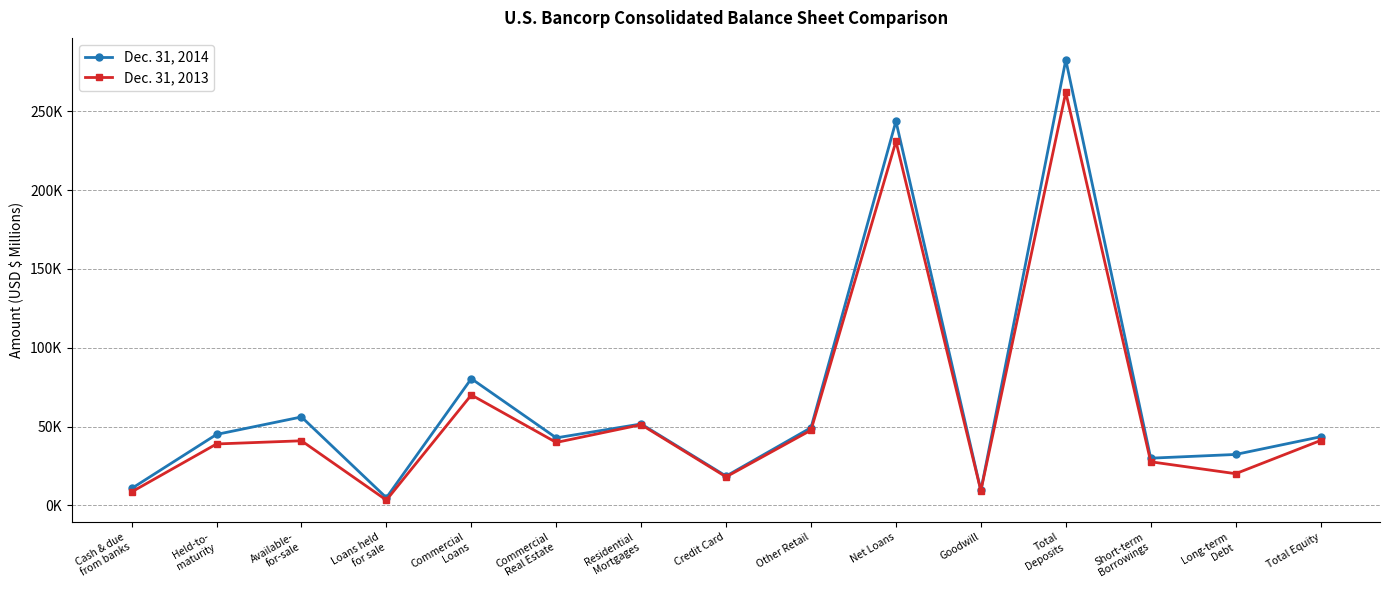

Reading left to right, what are all the values shown in this chart?

Dec. 31, 2014: Cash & due
from banks=10654	Held-to-
maturity=44974	Available-
for-sale=56069	Loans held
for sale=4792	Commercial
Loans=80377	Commercial
Real Estate=42795	Residential
Mortgages=51619	Credit Card=18515	Other Retail=49264	Net Loans=243812	Goodwill=9389	Total
Deposits=282733	Short-term
Borrowings=29893	Long-term
Debt=32260	Total Equity=43479
Dec. 31, 2013: Cash & due
from banks=8477	Held-to-
maturity=38920	Available-
for-sale=40935	Loans held
for sale=3268	Commercial
Loans=70033	Commercial
Real Estate=39885	Residential
Mortgages=51156	Credit Card=18021	Other Retail=47678	Net Loans=230985	Goodwill=9205	Total
Deposits=262123	Short-term
Borrowings=27608	Long-term
Debt=20049	Total Equity=41113